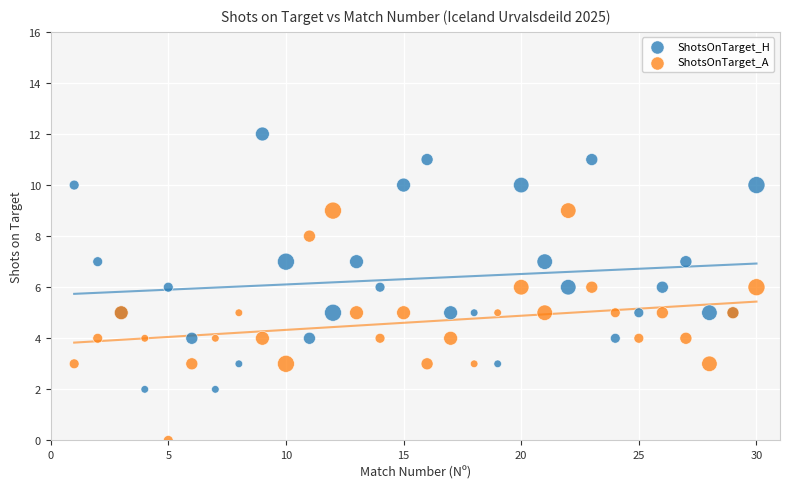

What are all the series names shown in the legend?

ShotsOnTarget_H, ShotsOnTarget_A